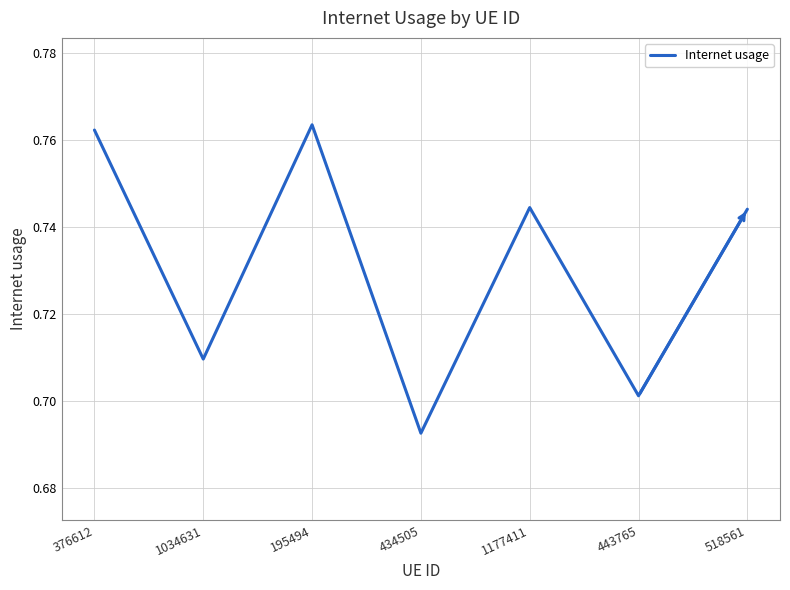

True or false: the data shows 1.0 at 1177411.

False